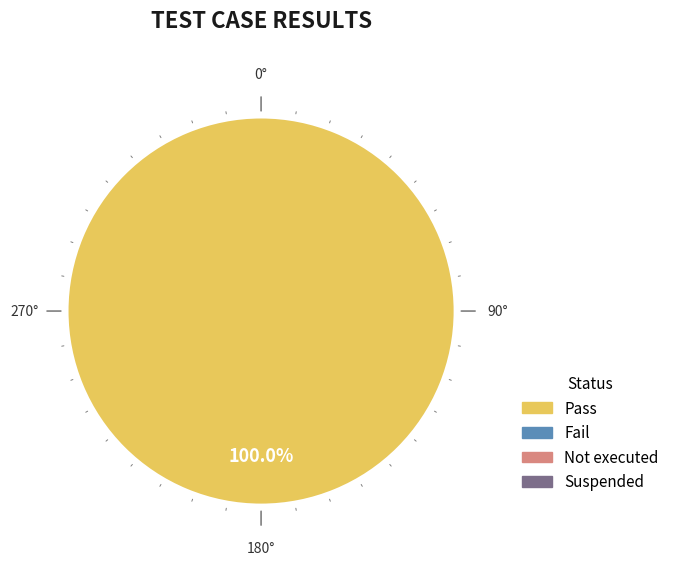

How many slices are in this pie chart?

1